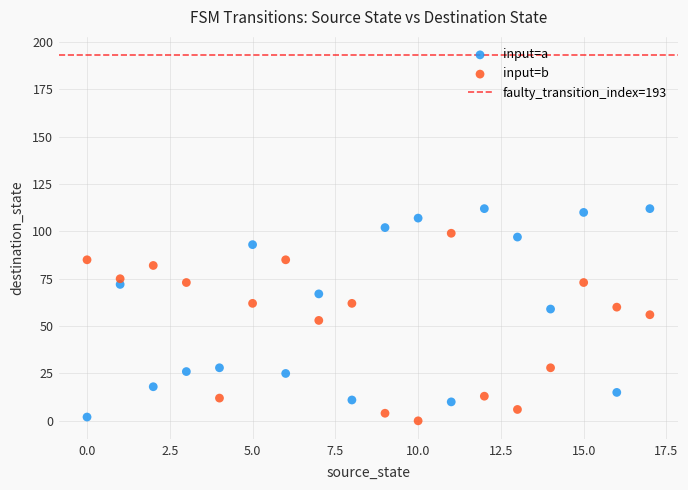

Across all data points, what is the range of Y values (max minus min)?

112